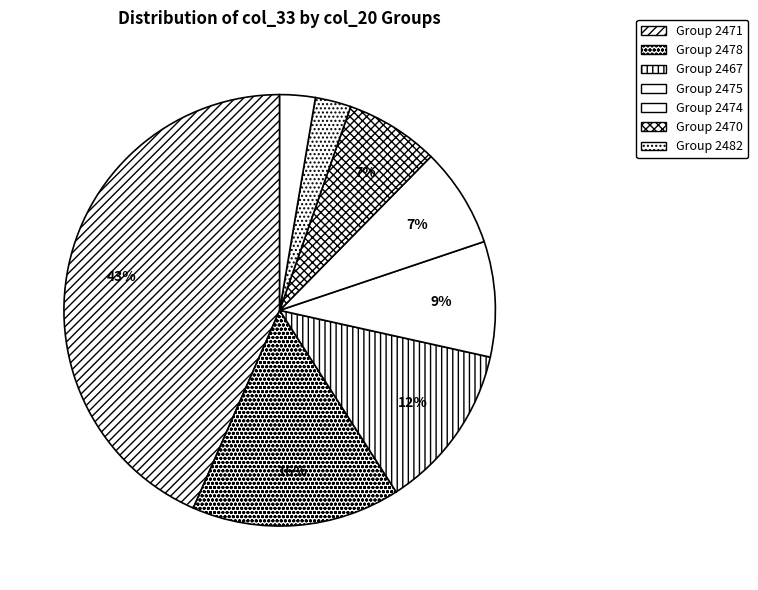

Is there a majority slice in this chart?

No